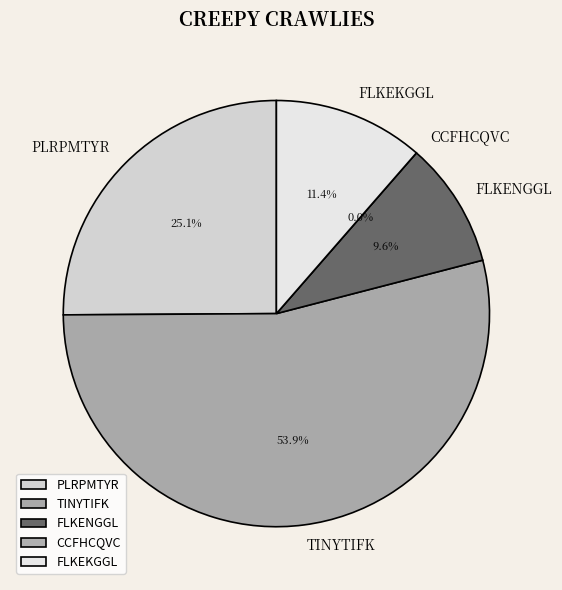

Which slice represents more than half of the pie?

TINYTIFK